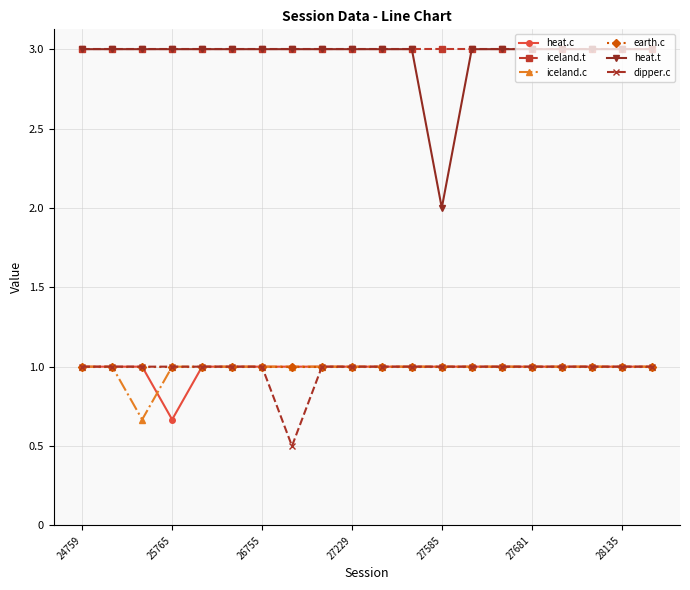

What is the value of the heat.t point at the 16th from the left?

3.0